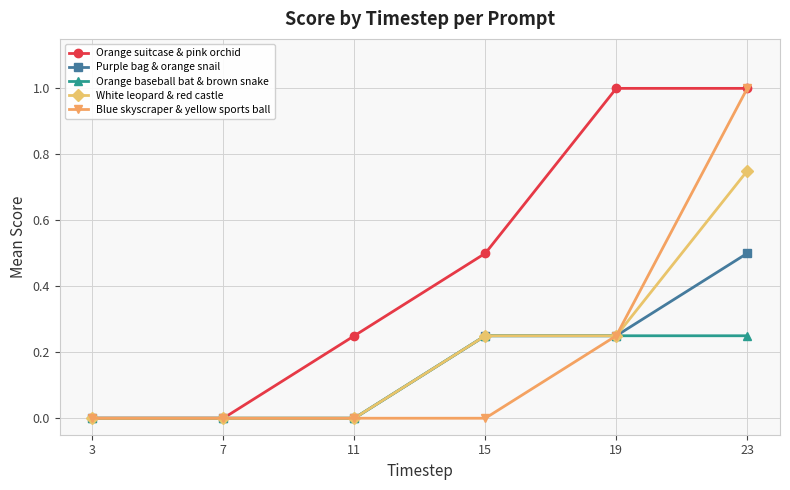

What is the highest value of the Orange suitcase & pink orchid series?

1.0